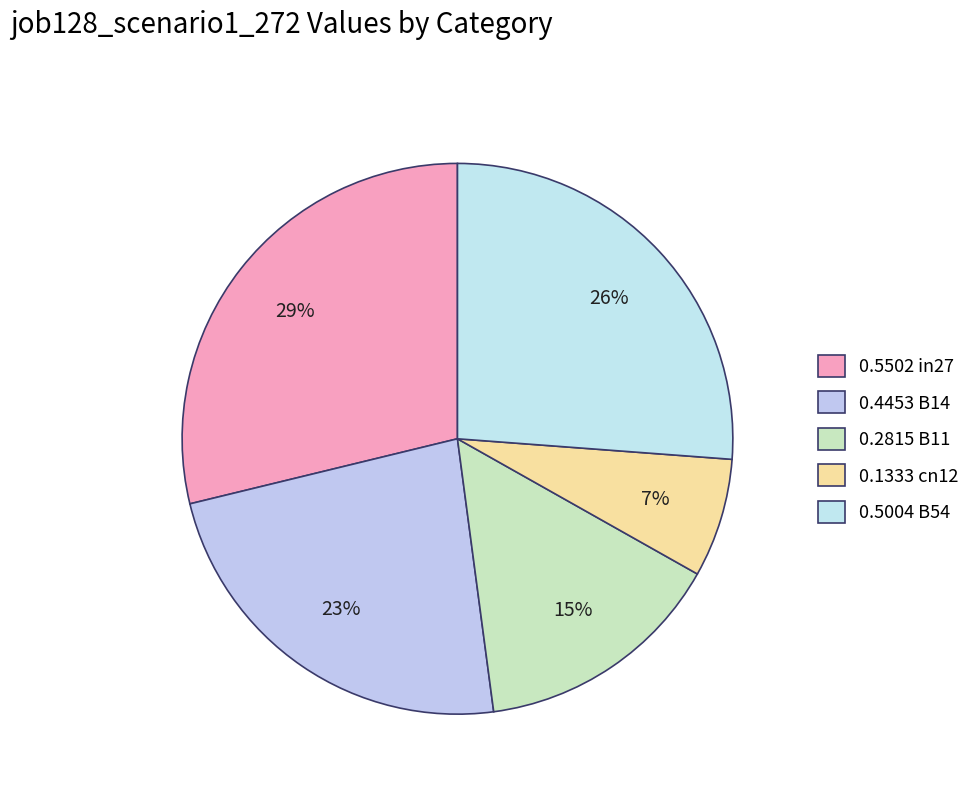

Which category has the biggest portion of the pie?

in27